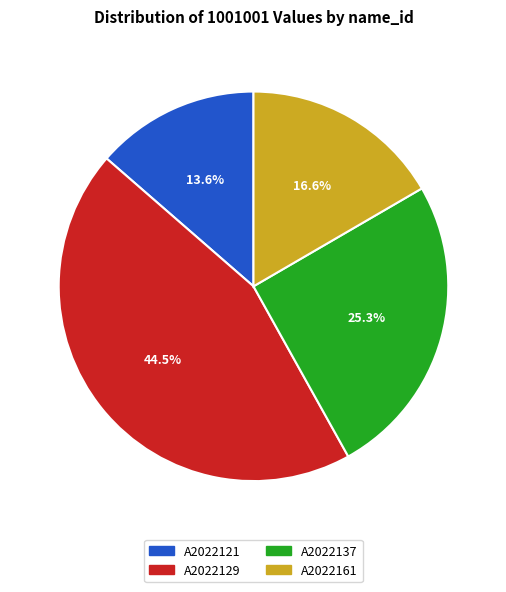

What percentage is the A2022137 slice, to the nearest percent?

25%